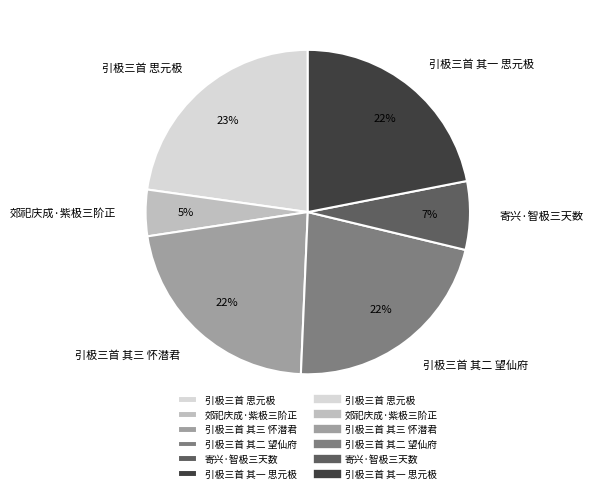

To the nearest percent, what is the difference between the largest and smallest slice percentages?

18%